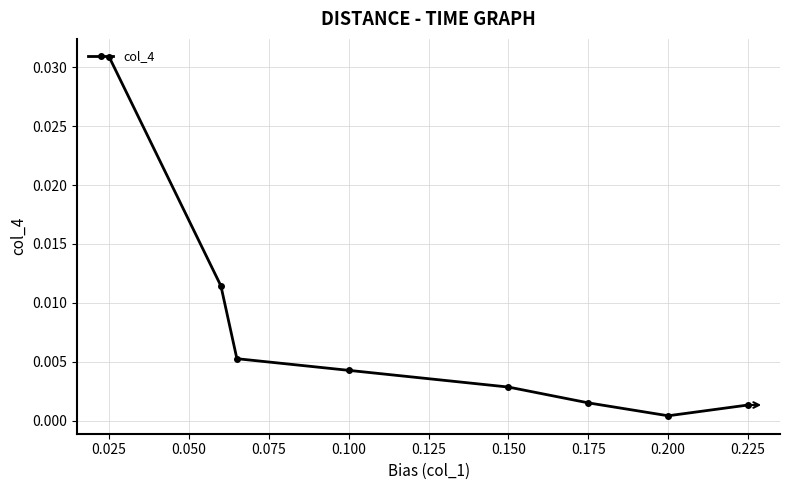

True or false: the data has more than 2 interior local peaks.

False